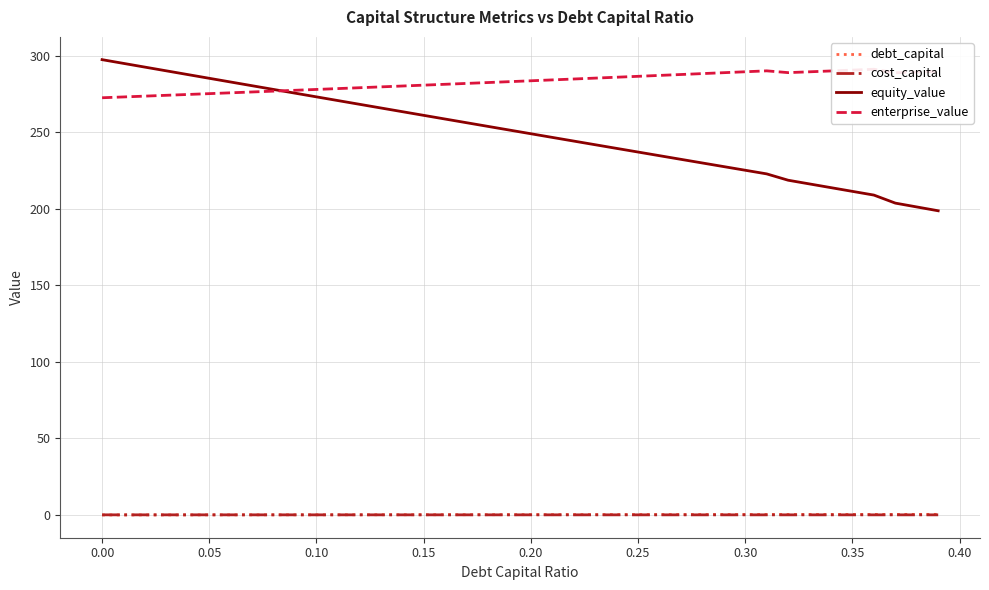

Reading left to right, what are all the values shown in this chart?

debt_capital: 0.0	0.0	0.0	0.0	0.0	0.1	0.1	0.1	0.1	0.1	0.1	0.1	0.1	0.1	0.1	0.1	0.2	0.2	0.2	0.2	0.2	0.2	0.2	0.2	0.2	0.2	0.3	0.3	0.3	0.3	0.3	0.3	0.3	0.3	0.3	0.3	0.4	0.4	0.4	0.4
cost_capital: 0.1	0.1	0.1	0.1	0.1	0.1	0.1	0.1	0.1	0.1	0.1	0.1	0.1	0.1	0.1	0.1	0.1	0.1	0.1	0.1	0.1	0.1	0.1	0.1	0.1	0.1	0.1	0.1	0.1	0.1	0.1	0.1	0.1	0.1	0.1	0.1	0.1	0.1	0.1	0.1
equity_value: 297.5	295.1	292.7	290.2	287.8	285.4	282.9	280.5	278.1	275.6	273.2	270.8	268.4	266.0	263.6	261.1	258.7	256.3	253.9	251.5	249.1	246.7	244.3	241.9	239.5	237.2	234.8	232.4	230.0	227.6	225.3	222.9	218.7	216.3	213.9	211.5	209.0	203.8	201.3	198.8
enterprise_value: 272.6	273.2	273.7	274.2	274.8	275.3	275.9	276.4	277.0	277.5	278.1	278.6	279.2	279.7	280.3	280.9	281.4	282.0	282.6	283.2	283.7	284.3	284.9	285.5	286.1	286.6	287.2	287.8	288.4	289.0	289.6	290.2	289.1	289.6	290.1	290.7	291.2	289.0	289.4	289.9